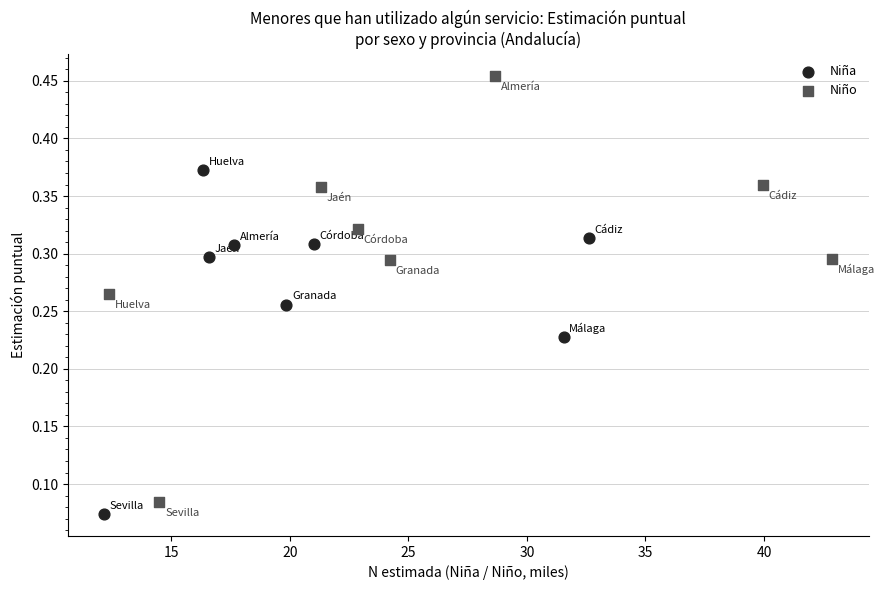

Which series has the largest Y range (max minus min)?

Niño